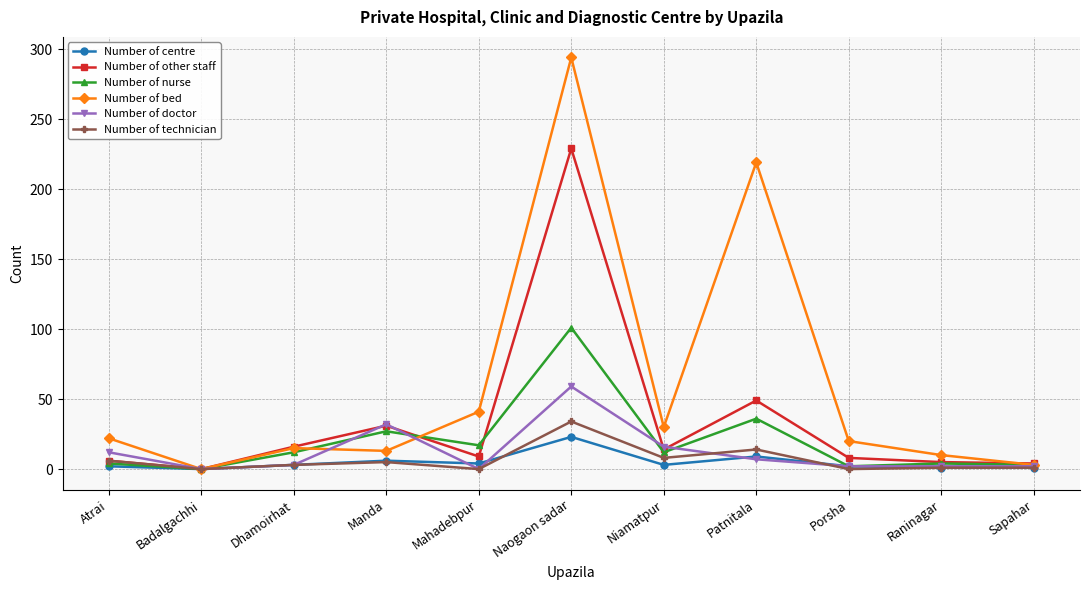

True or false: Number of centre has a value of 1 at Sapahar.

True